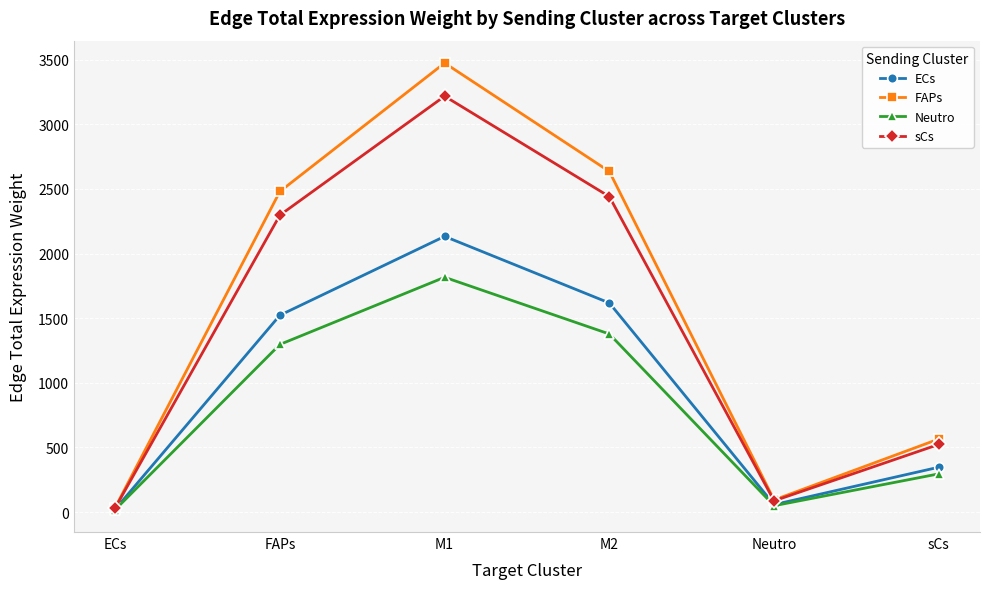

Where is the first local maximum for sCs?

M1